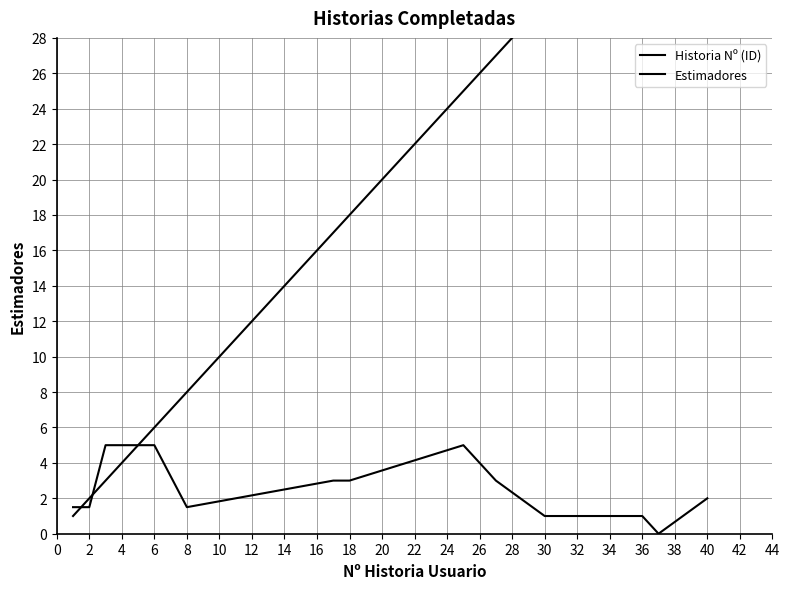

What is the highest value of the Historia Nº (ID) series?

40.0